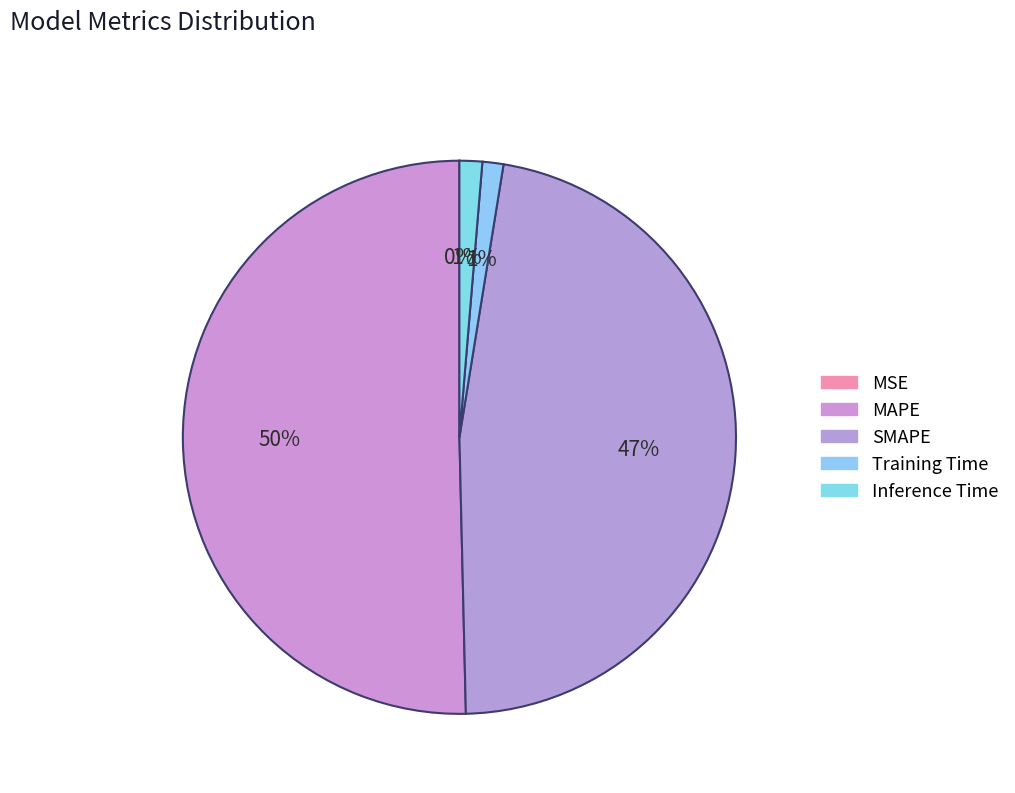

Count the number of slices in the pie.

5